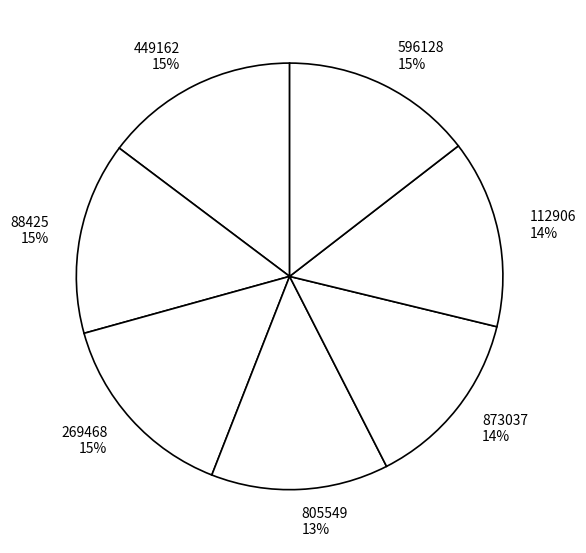

Is there any slice that represents more than half of the pie?

No